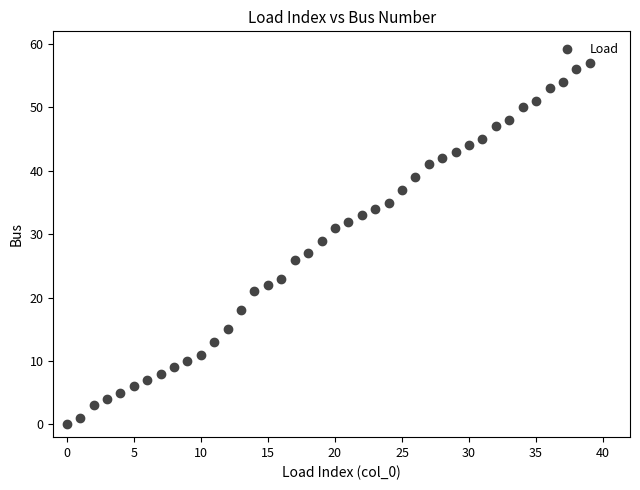

What is the range of Y values (max minus min)?

57